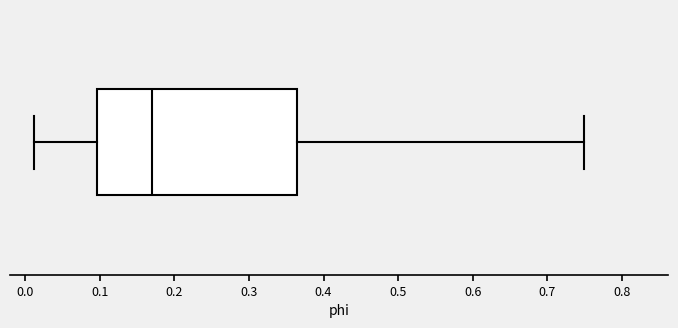

Where is the right edge of the box on the x-axis? The values are not printed on the chart, so give them approximately, as read against the axis.

0.36